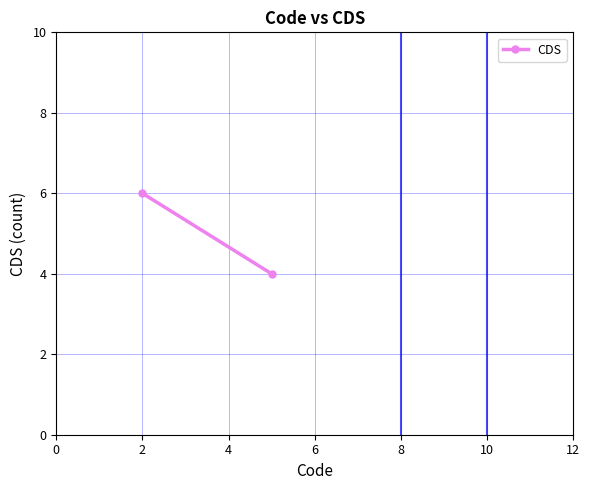

How many values are between 4 and 6?

2